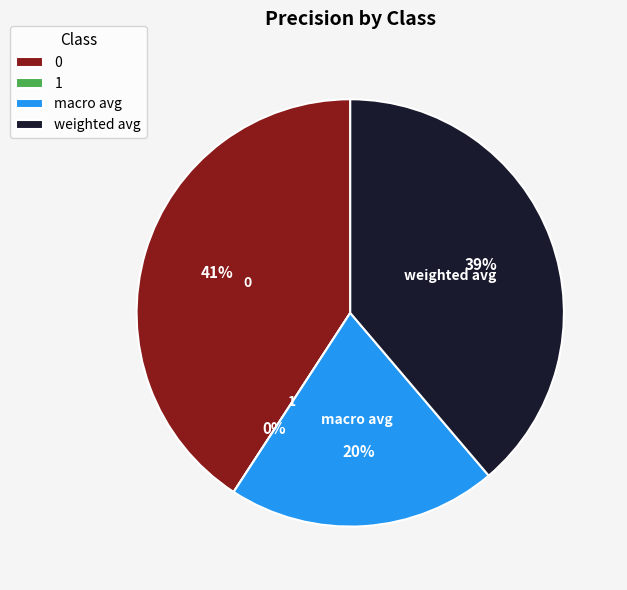

Between weighted avg and macro avg, which is larger?

weighted avg